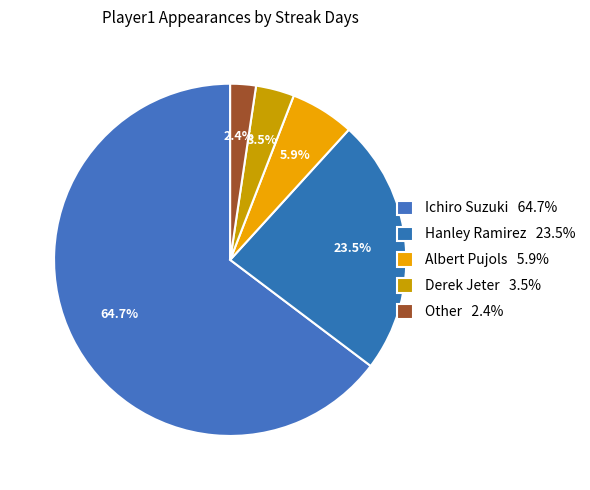

Rank the categories by value from highest to lowest.

Ichiro Suzuki, Hanley Ramirez, Albert Pujols, Derek Jeter, Other